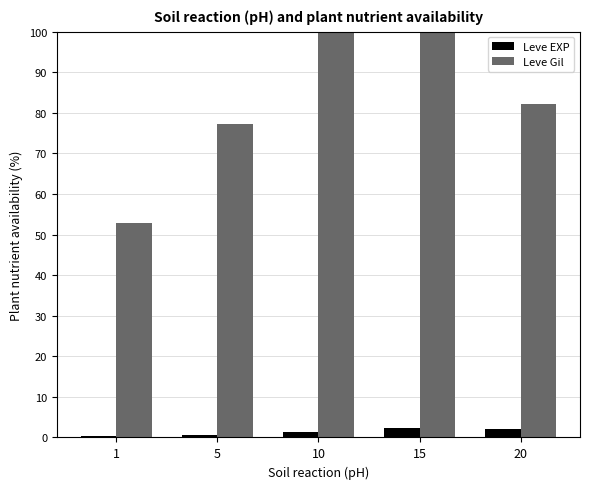

Which series changed the most between 10 and 20?

Leve Gil